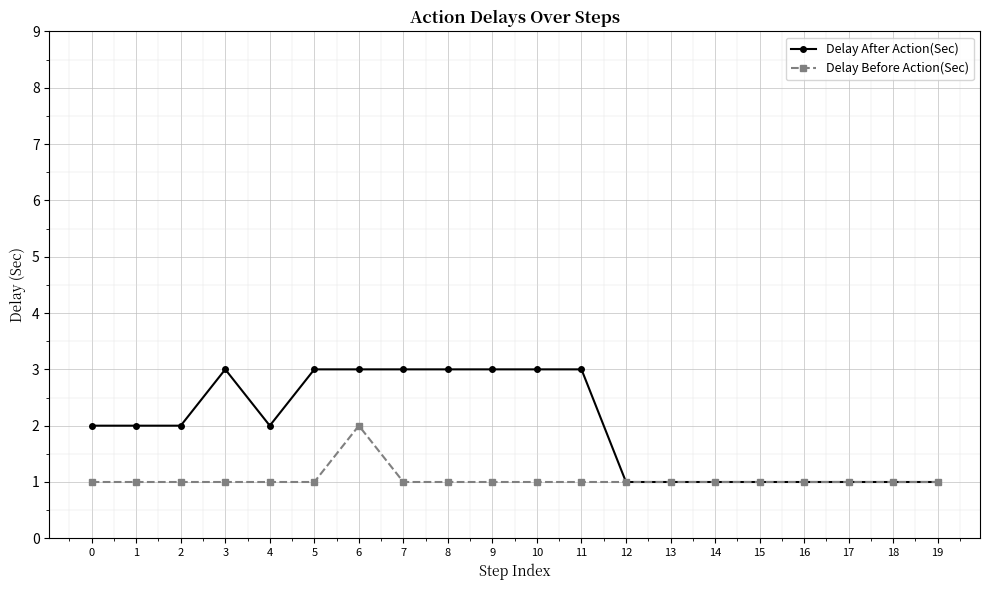

What is the maximum value shown in the chart?

3